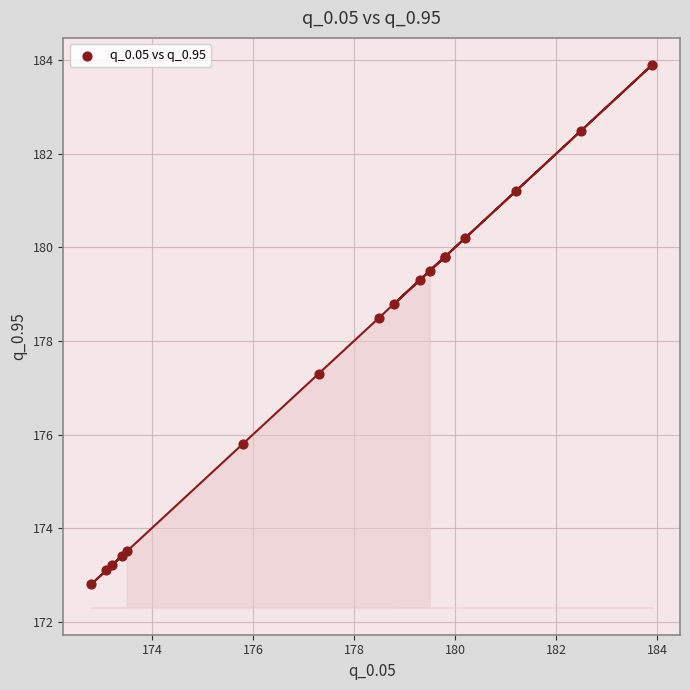

What Y value in the scatter plot is closest to 178?

178.5